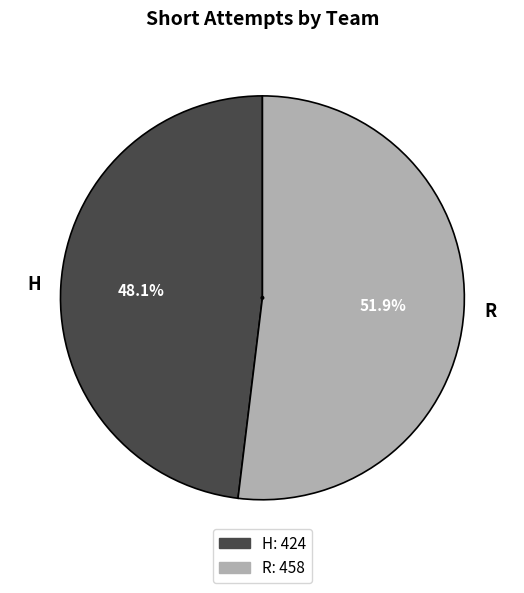

Count the number of slices in the pie.

2